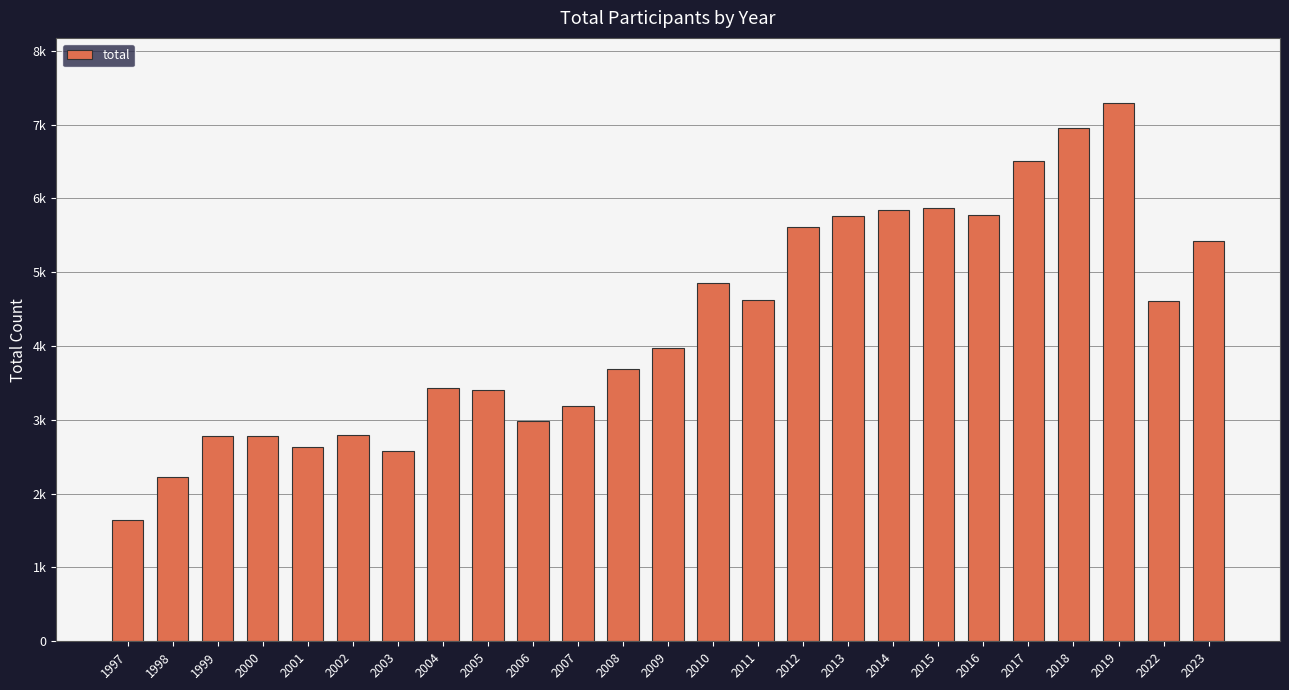

What is the approximate value at 2001, to the nearest 50?

2650